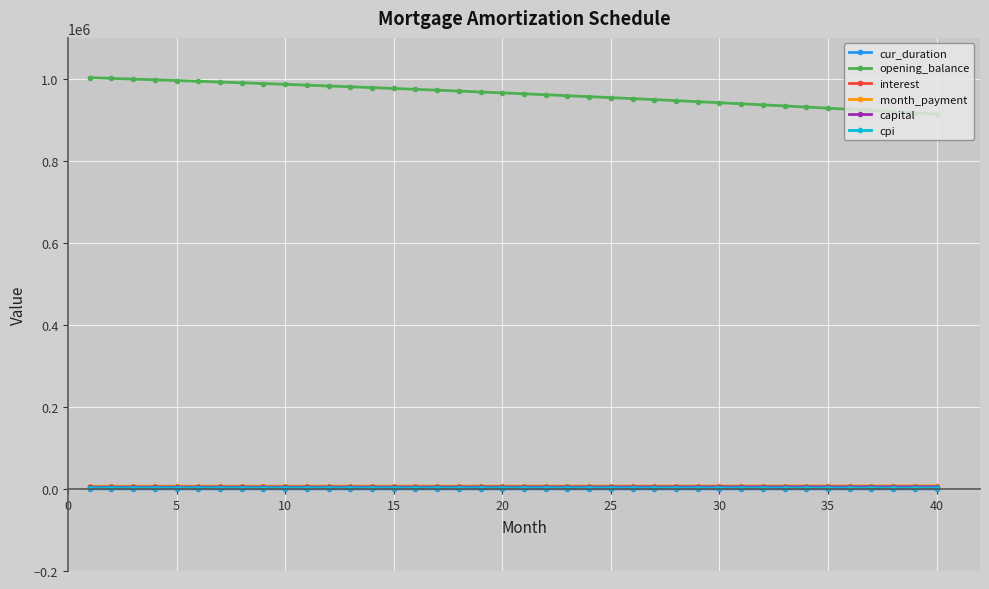

True or false: opening_balance and cpi intersect in this chart.

False